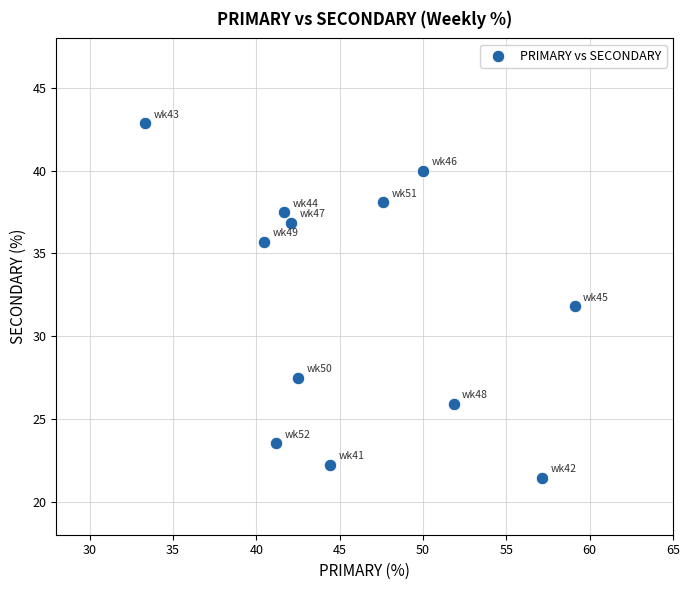

What is the average Y value?

32.0